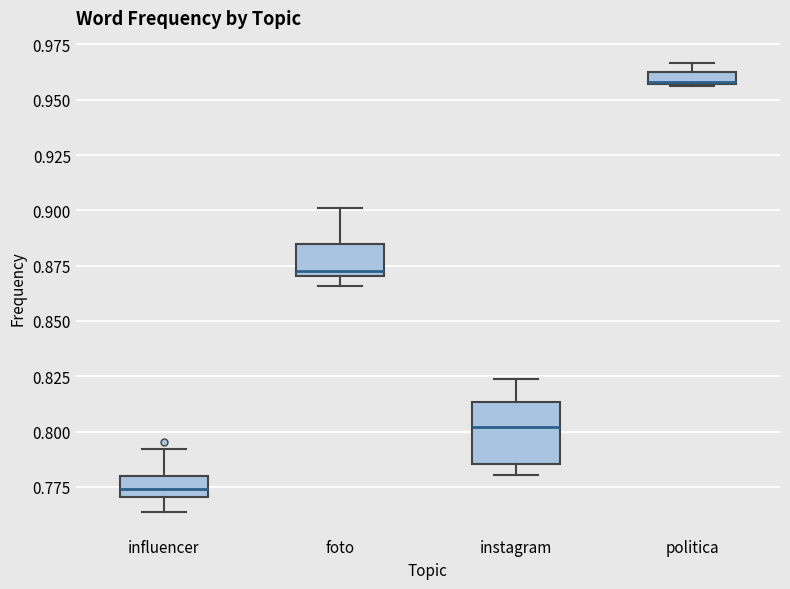

Which box is the tallest, from its lower edge to its upper edge?

instagram